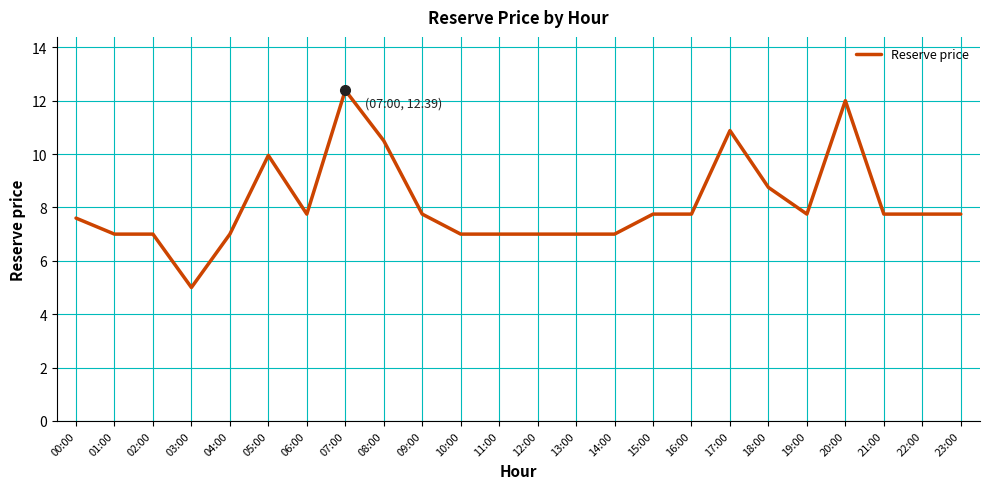

Which has a higher value, 16:00 or 10:00?

16:00